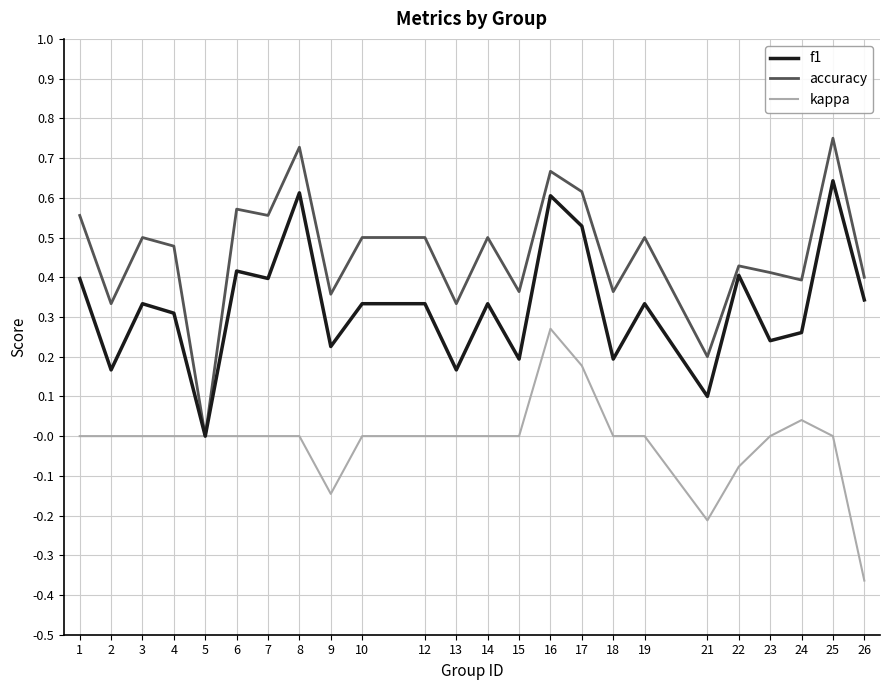

What is the sum of the accuracy values at 8 and 10?

1.2